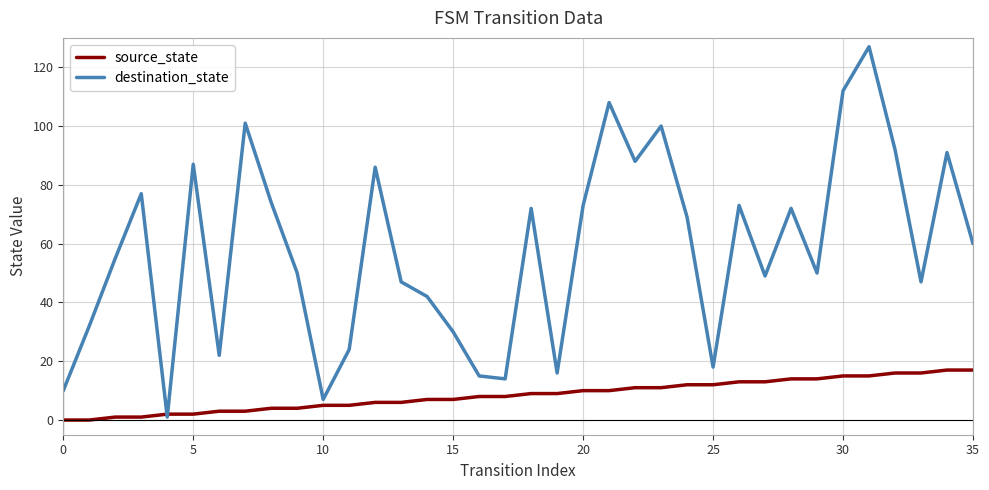

List the series in order of their overall mean, highest first.

destination_state, source_state